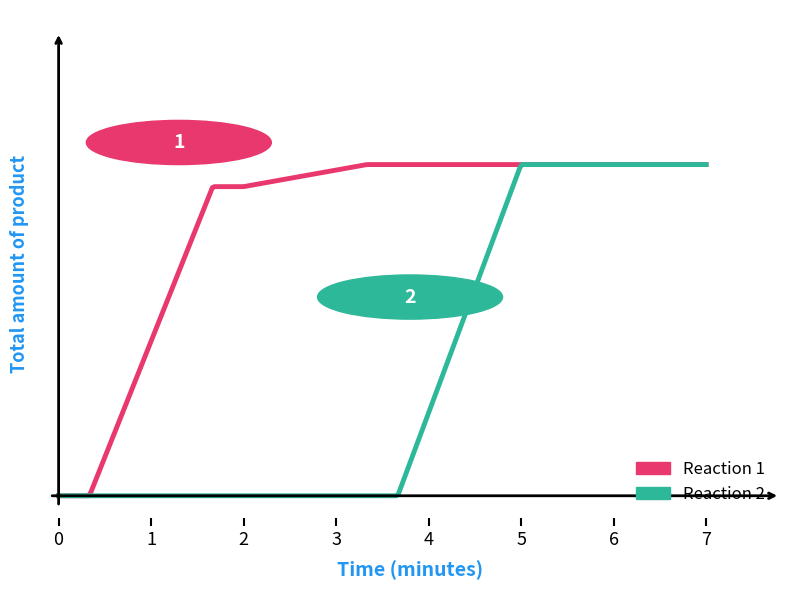

Is this an area chart (filled region under the line)?

No